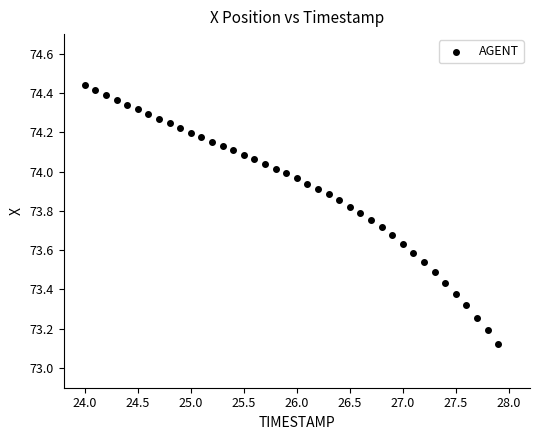

What is the range of X values (max minus min)?

3.9